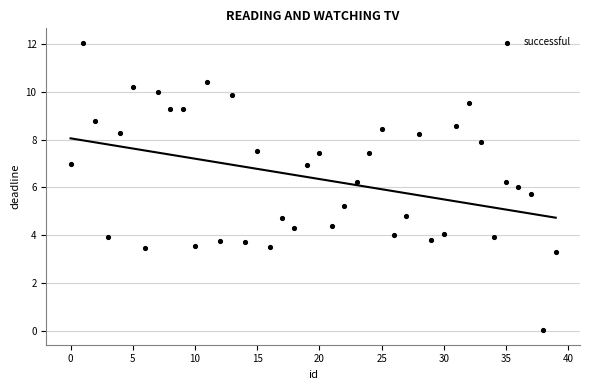

What is the range of Y values (max minus min)?

12.0